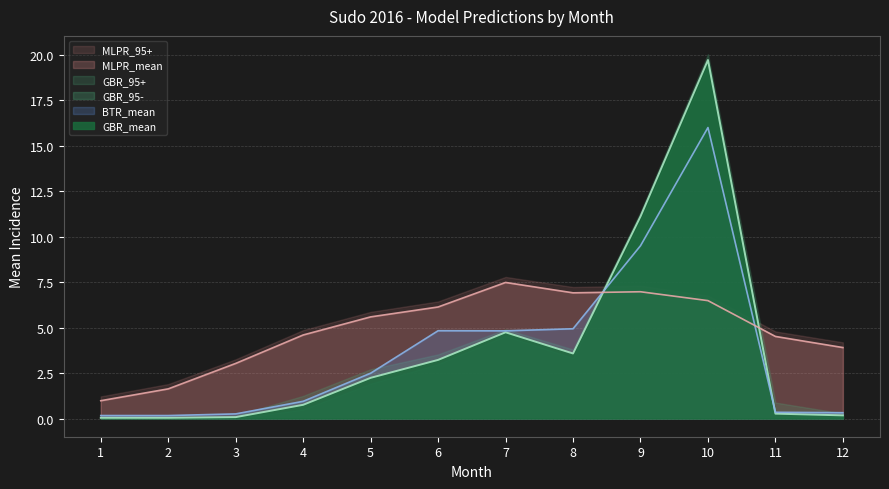

True or false: GBR_95- and MLPR_mean cross at least once.

True